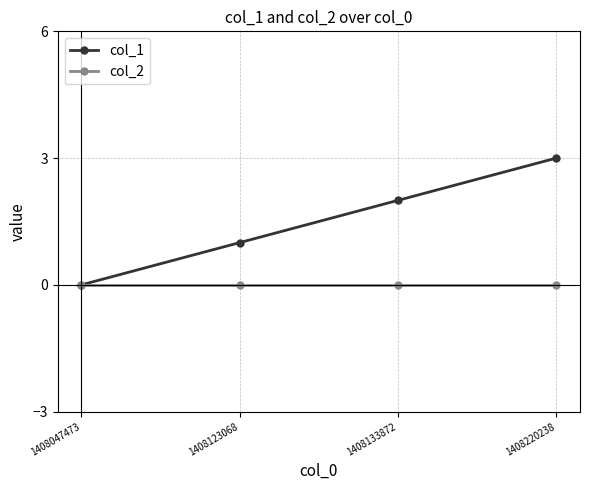

Reading right to left, what are all the values shown in this chart?

col_1: 1408220238=3	1408133872=2	1408123068=1	1408047473=0
col_2: 1408220238=0	1408133872=0	1408123068=0	1408047473=0